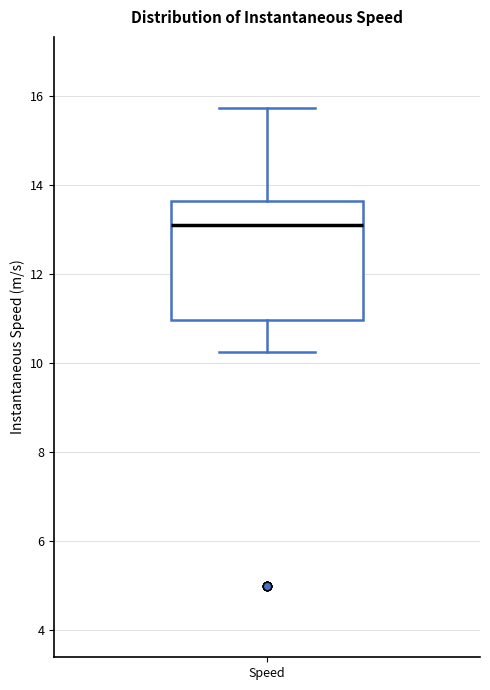

Transcribe this box plot: give where the median line is, the range the box spans, and where the two whiskers end, as read against the y-axis. The values are not printed on the chart, so give them approximately, as read against the axis.

median 13.0, box 11.0 to 13.6, whiskers 10.2 to 15.8